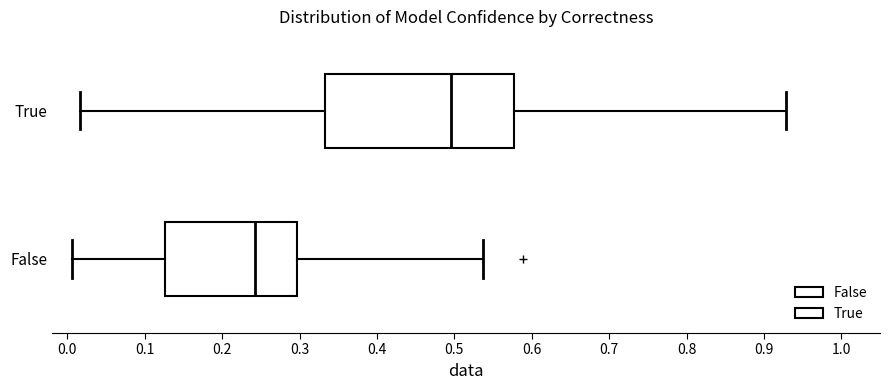

Reading bottom to top, transcribe this box plot: for each box, give where its median line is, the range the box spans, and where its two whiskers end, as read against the x-axis. The values are not printed on the chart, so give them approximately, as read against the axis.

False: median 0.24, box 0.13 to 0.30, whiskers 0.01 to 0.54
True: median 0.50, box 0.33 to 0.58, whiskers 0.02 to 0.93